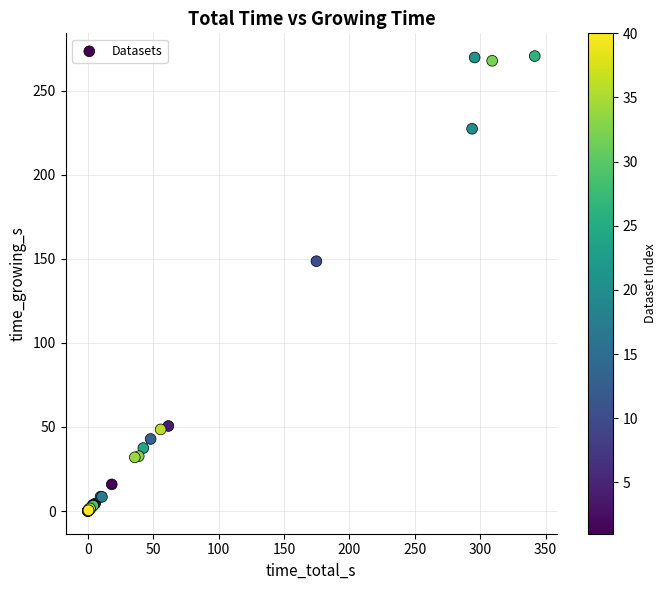

What Y value in the scatter plot is closest to 135?

148.6